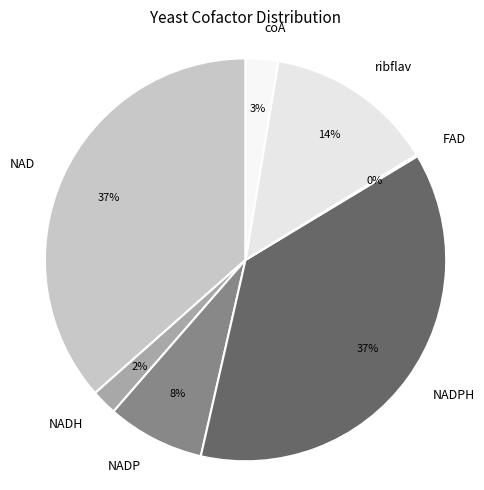

Do coA and NADPH together represent more than half of the pie?

No